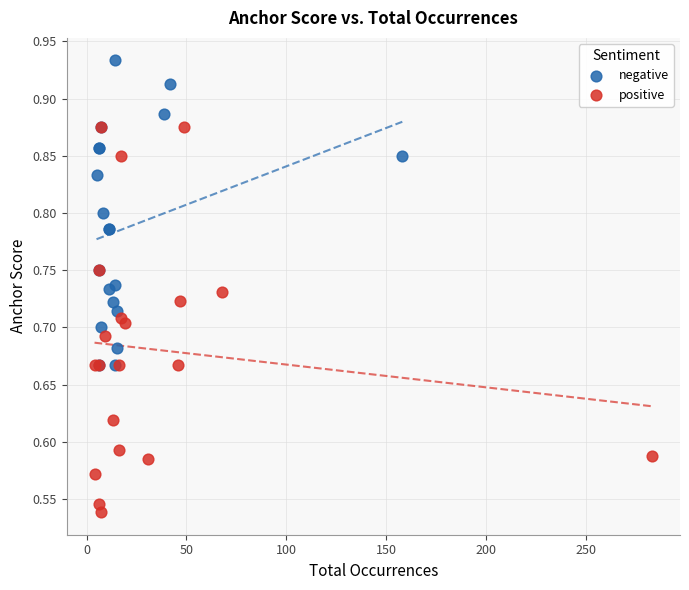

Which series reaches the minimum Y coordinate?

positive